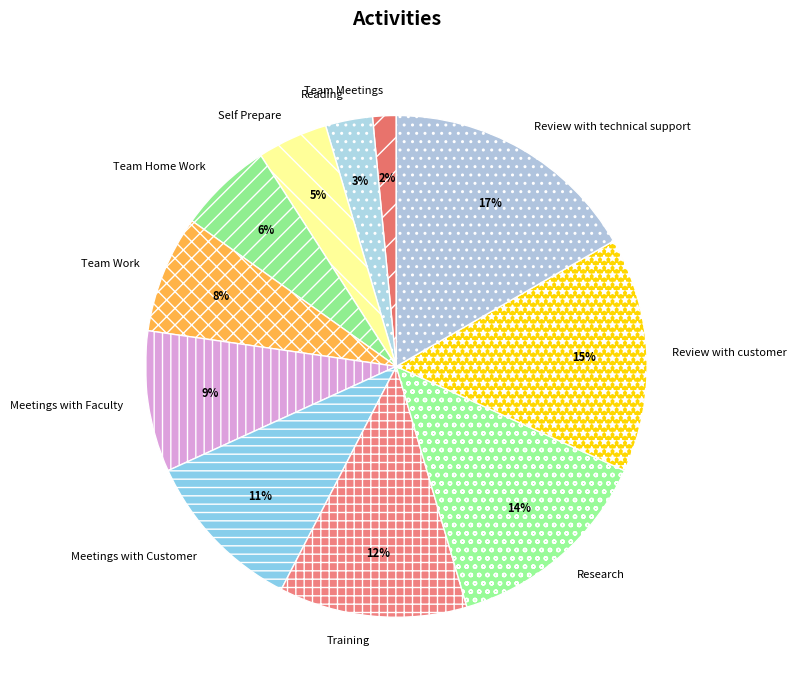

What is the smallest slice in the pie chart?

Team Meetings